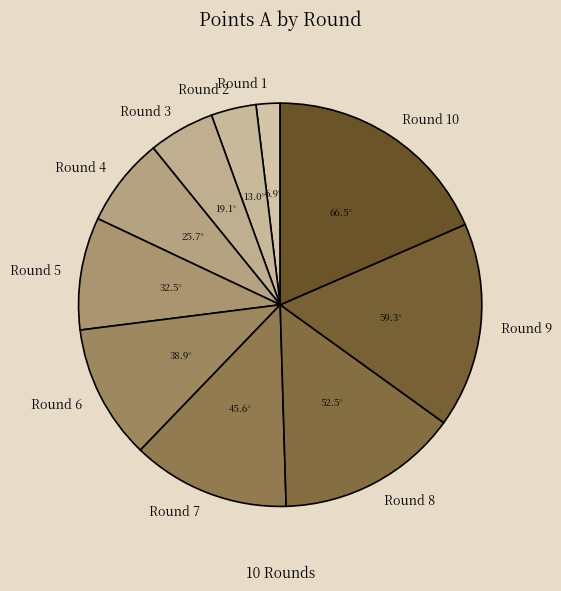

Between Round 10 and Round 9, which is larger?

Round 10